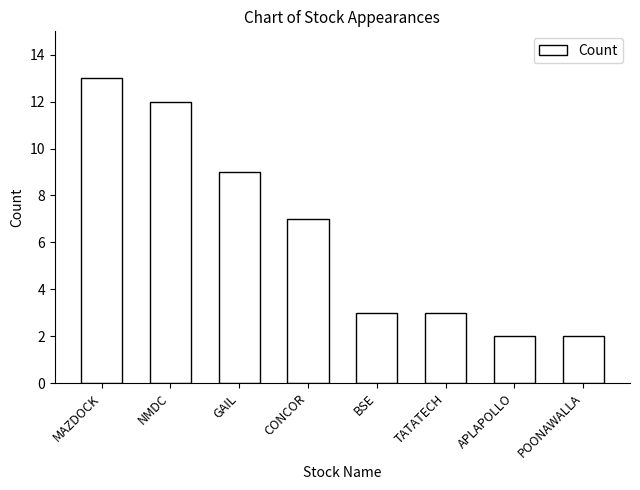

Where is the data nearest to the value 7?

CONCOR